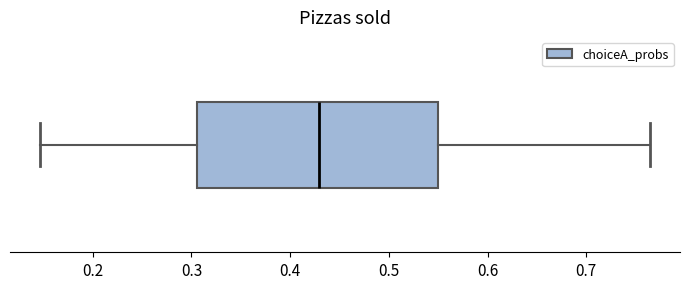

Read this box plot against the x-axis: the position of the median line, the range covered by the box, and the ends of both whiskers. The values are not printed on the chart, so give them approximately, as read against the axis.

median 0.43, box 0.31 to 0.55, whiskers 0.15 to 0.76